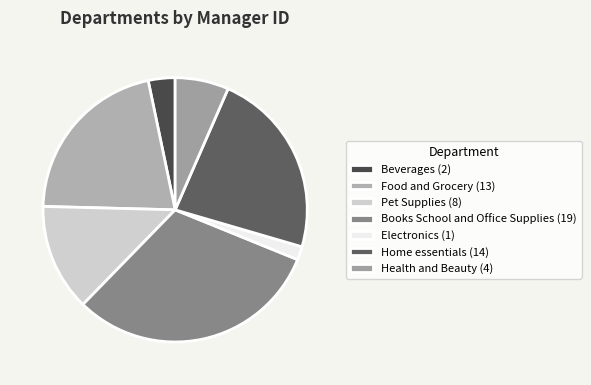

What is the ratio of the value at Home essentials to the value at Beverages?

7.0